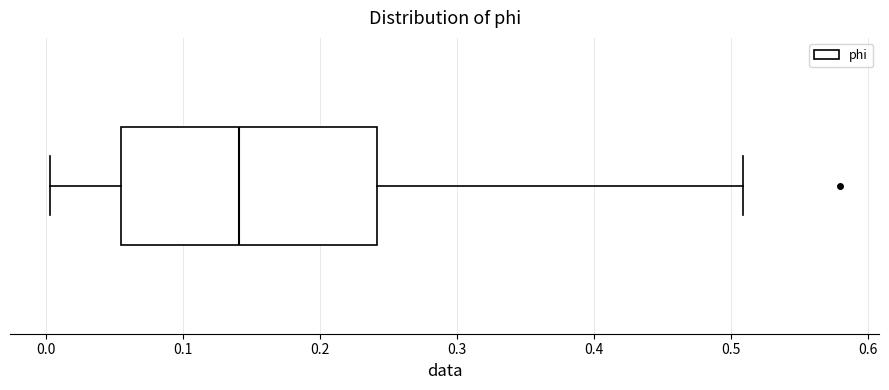

Where is the left edge of the box on the x-axis? The values are not printed on the chart, so give them approximately, as read against the axis.

0.05